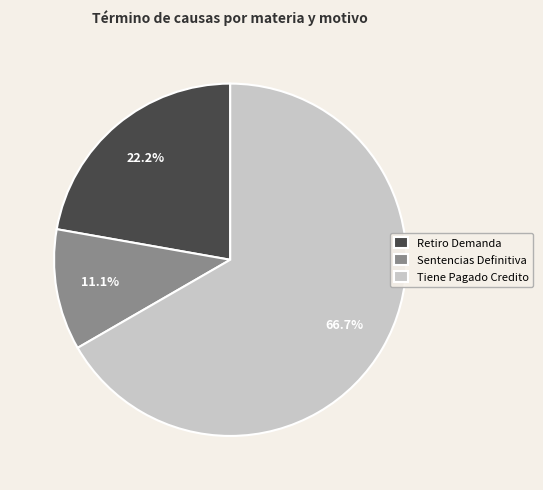

Which has a higher value, Retiro Demanda or Tiene Pagado Credito?

Tiene Pagado Credito